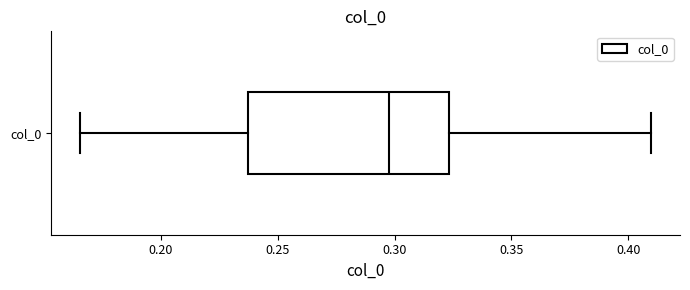

Where does the median line of the box for col_0 sit on the x-axis? The values are not printed on the chart, so give them approximately, as read against the axis.

0.295